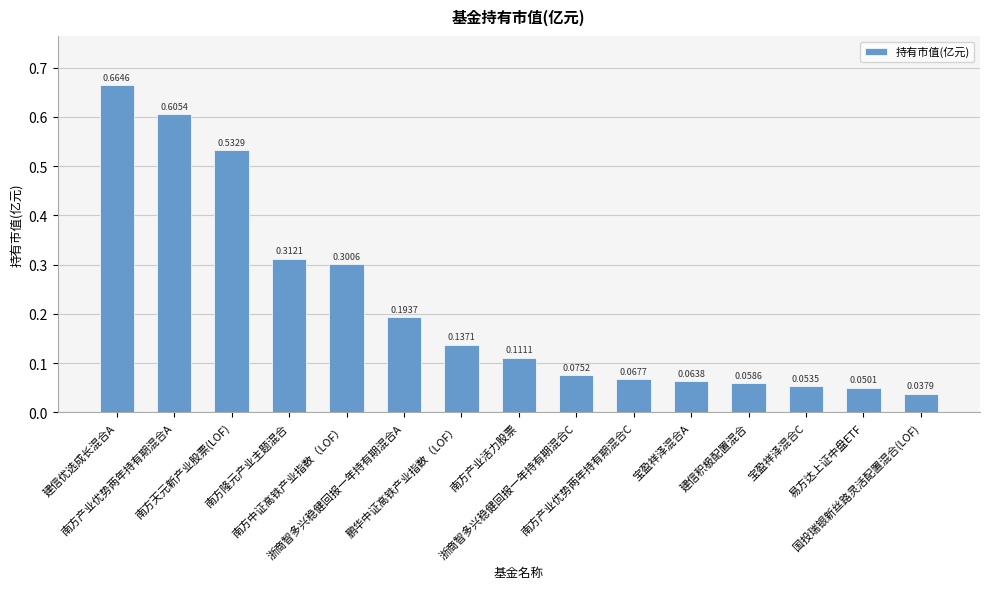

What is the sum of all values?

3.3